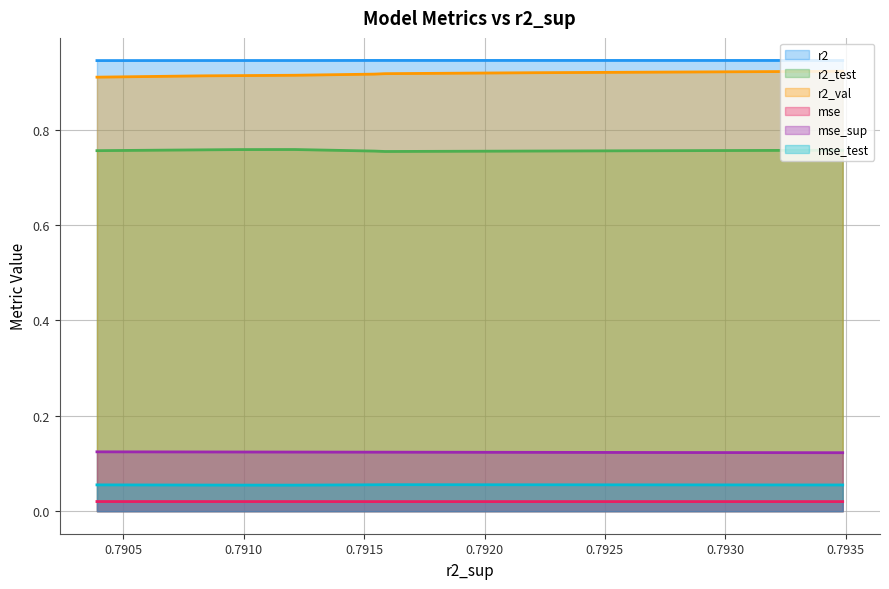

What are all the series names shown in the legend?

r2, r2_test, r2_val, mse, mse_sup, mse_test